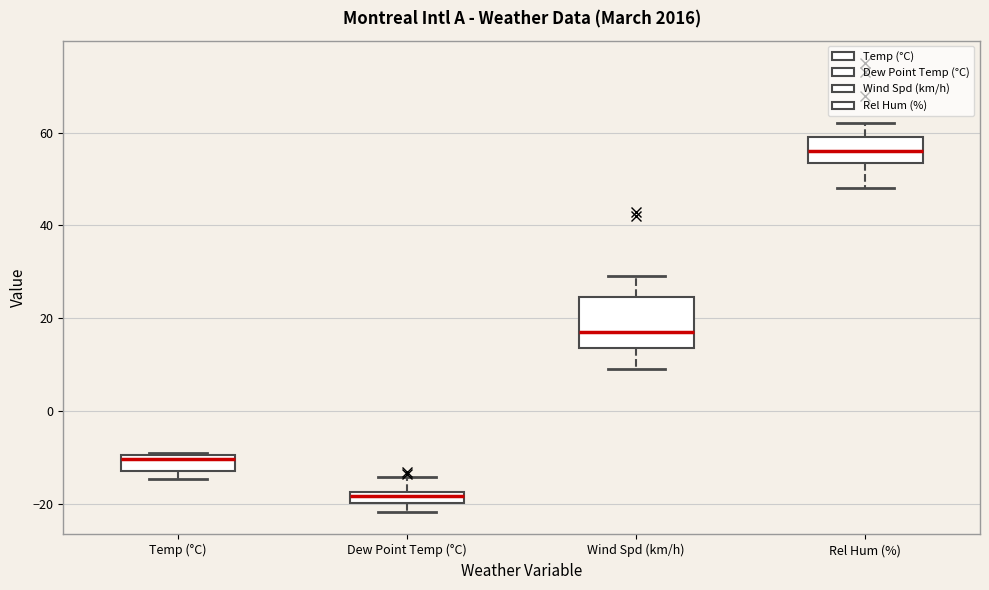

Comparing the boxes themselves (not the whiskers), which one is the tallest?

Wind Spd (km/h)